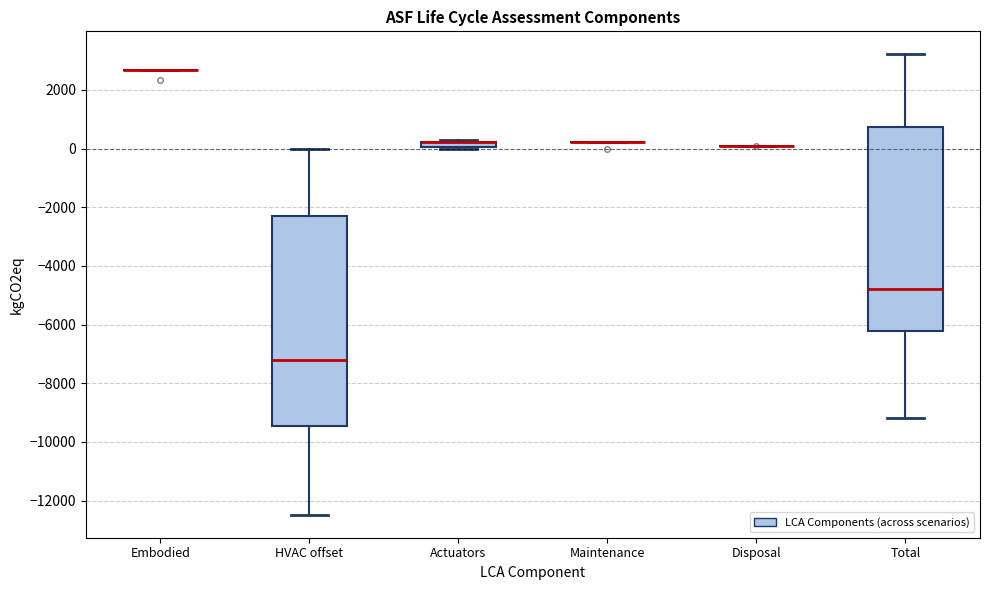

Where does the median line of the box for HVAC offset sit on the y-axis? The values are not printed on the chart, so give them approximately, as read against the axis.

-7200